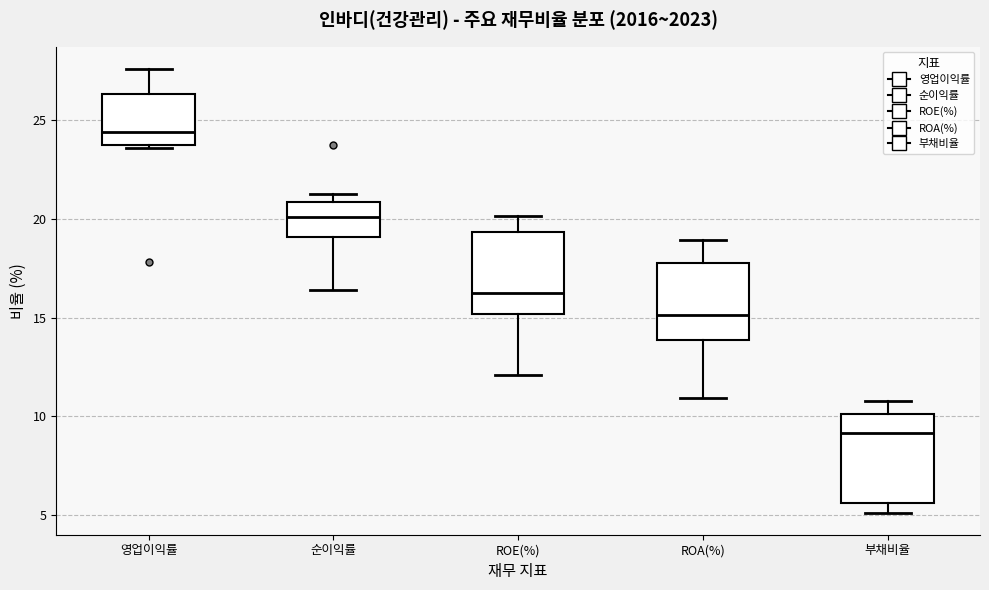

Which box has the lowest median line?

부채비율